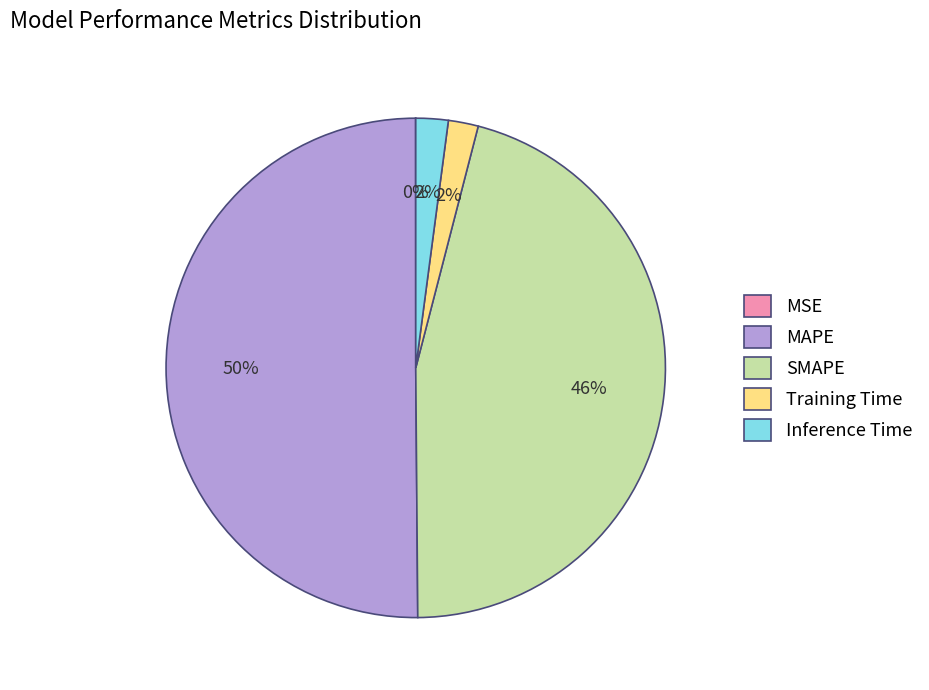

To the nearest percent, what is the difference between the Training Time and SMAPE slice percentages?

44%